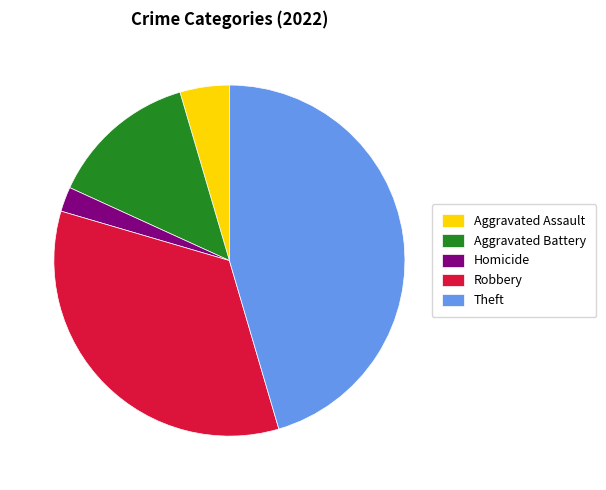

Is Homicide the majority of the pie?

No